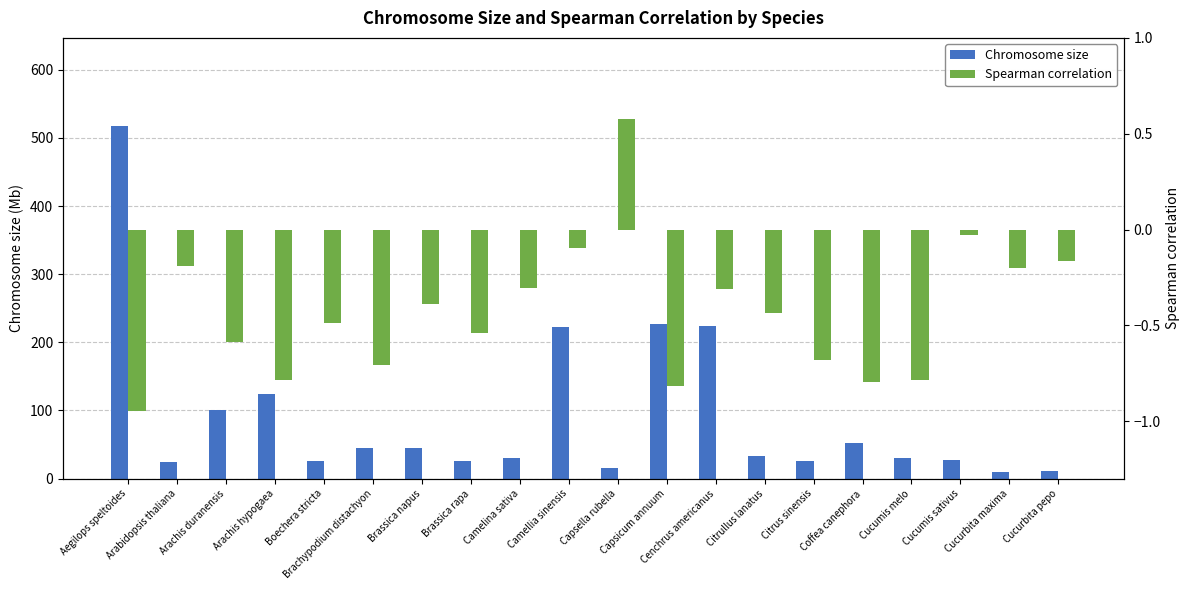

Rank the series by their maximum value, from highest to lowest.

Chromosome size, Spearman correlation